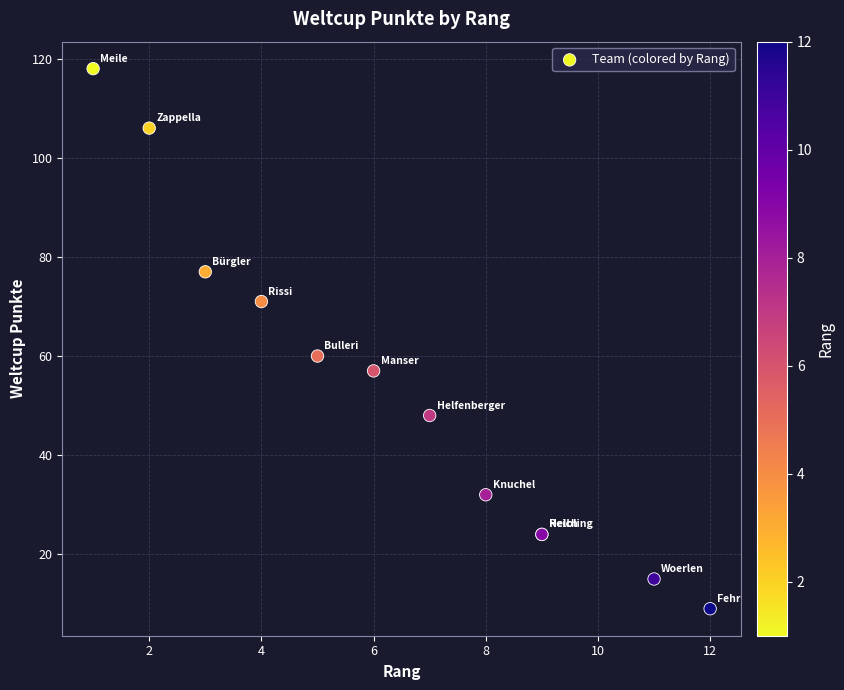

What Y value in the scatter plot is closest to 63?

60